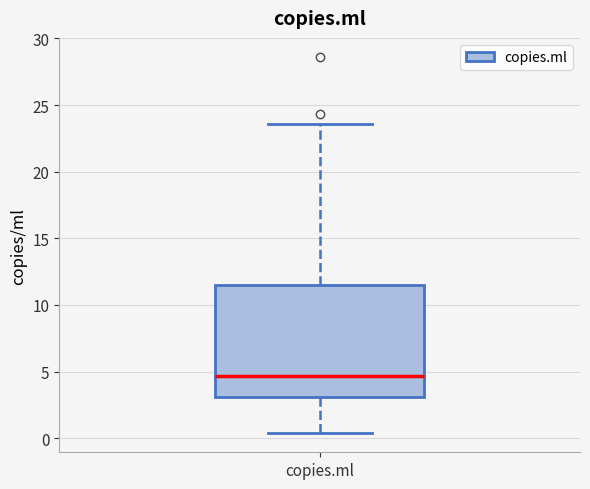

Read this box plot against the y-axis: the position of the median line, the range covered by the box, and the ends of both whiskers. The values are not printed on the chart, so give them approximately, as read against the axis.

median 4.5, box 3.0 to 11.5, whiskers 0.5 to 23.5